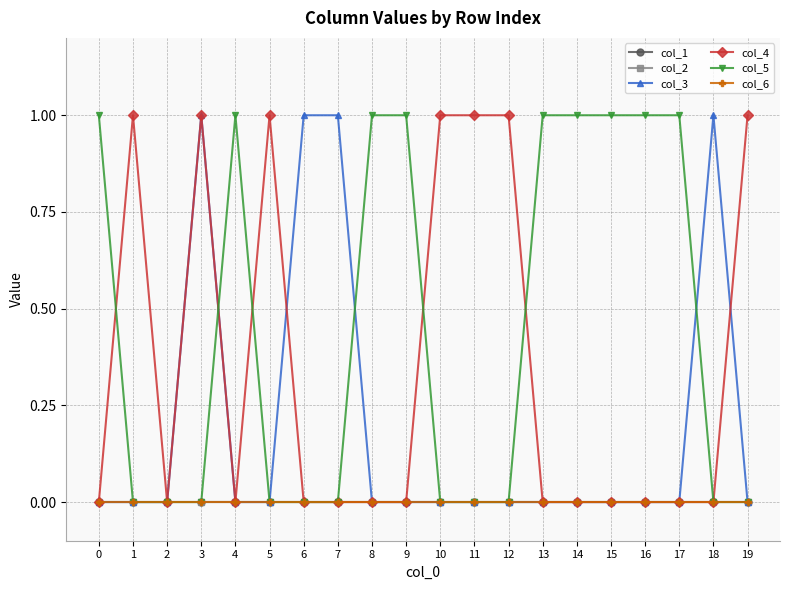

Is this an area chart (filled region under the line)?

No